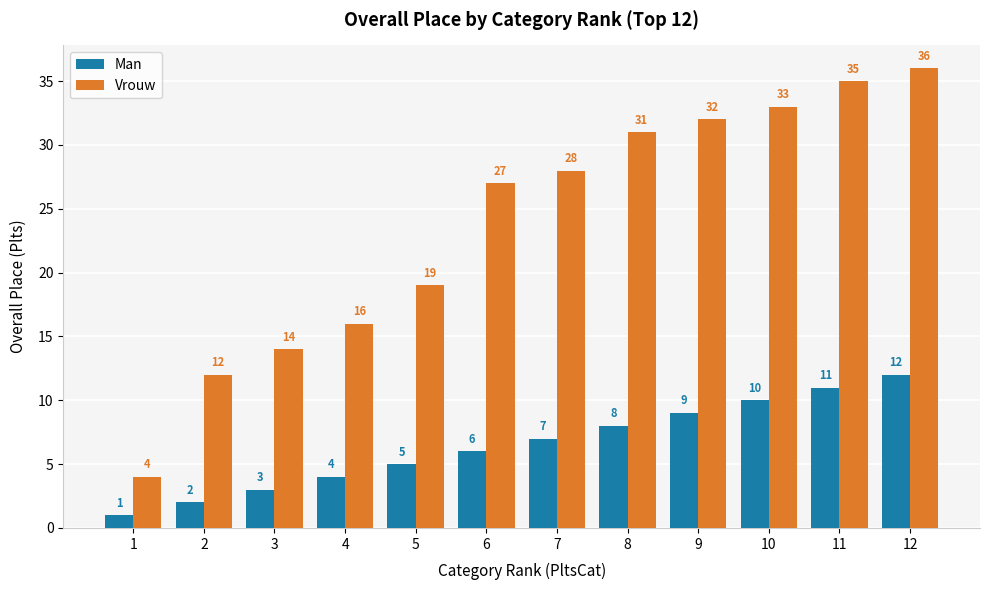

Is the value of Vrouw at 7 greater than the value of Man at 2?

Yes